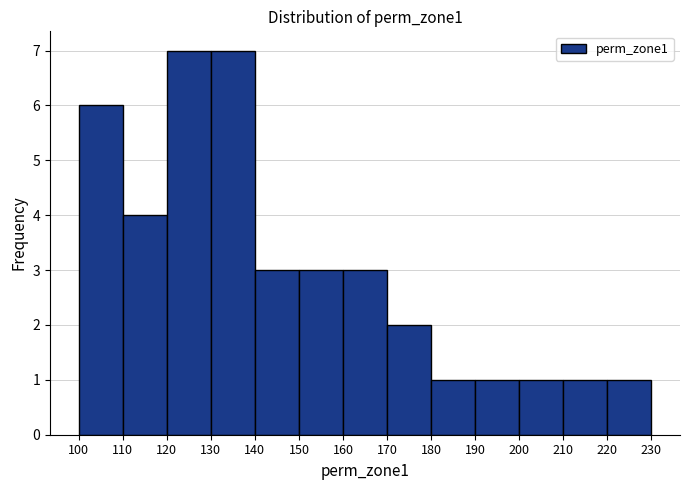

How tall is the bar that spans 100 to 110 on the x-axis? The values are not printed on the chart, so give them approximately, as read against the axis.

6